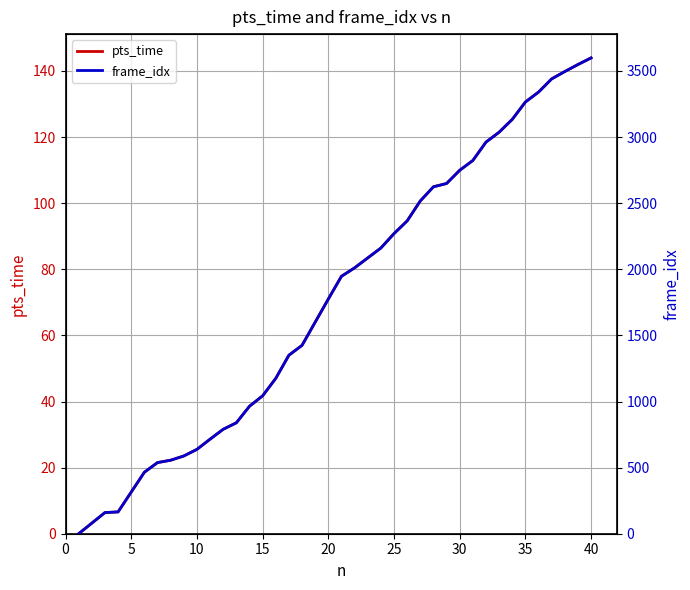

What is the greatest value displayed?

3599.0